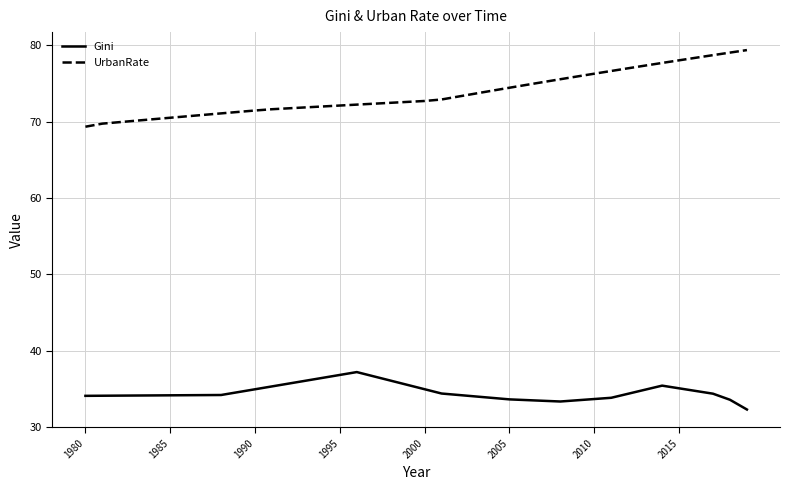

What is the greatest value displayed?

79.4